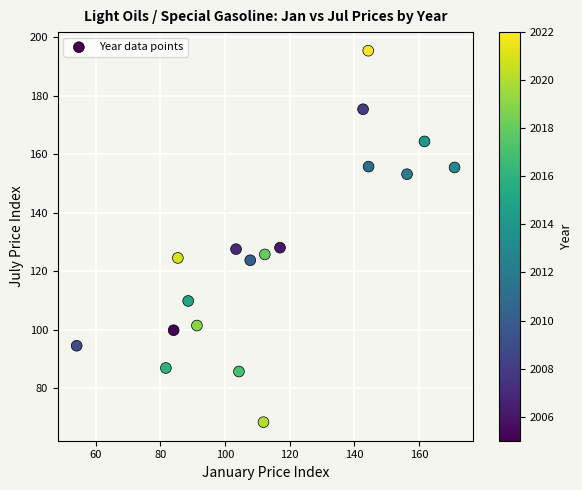

What is the range of Y values (max minus min)?

126.9